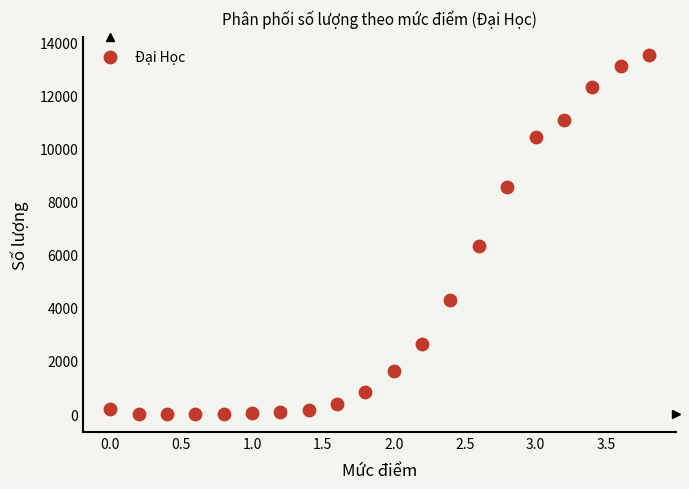

What Y value in the scatter plot is closest to 6753?

6317